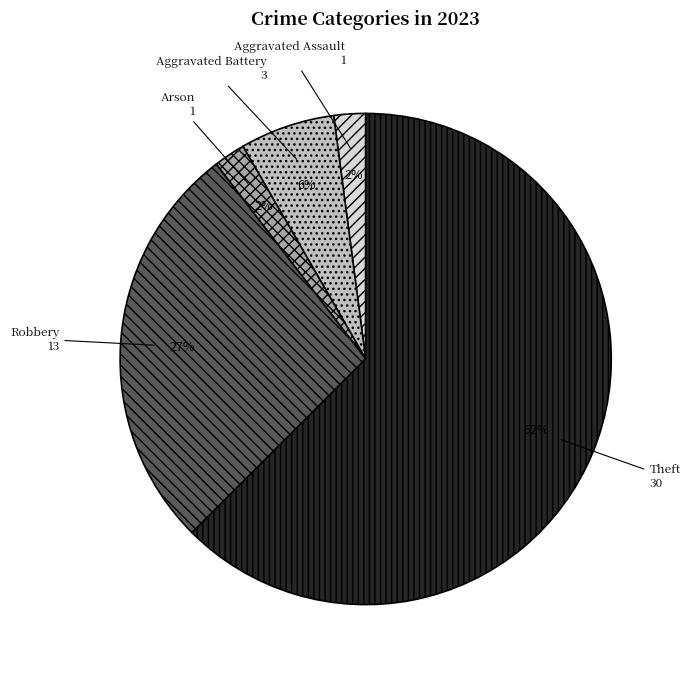

Which category has the biggest portion of the pie?

Theft